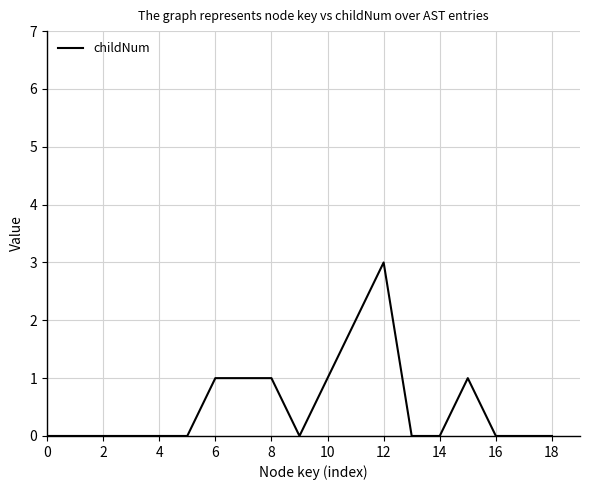

Reading left to right, list all the values displayed in this chart.

0	0	0	0	0	0	1	1	1	0	1	2	3	0	0	1	0	0	0